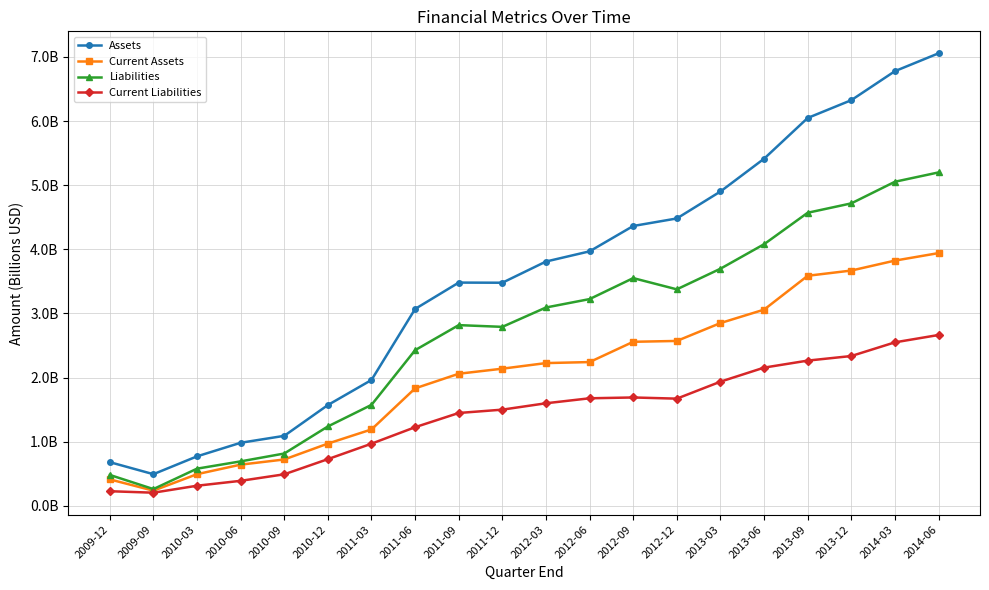

Which series has the widest spread of values?

Assets